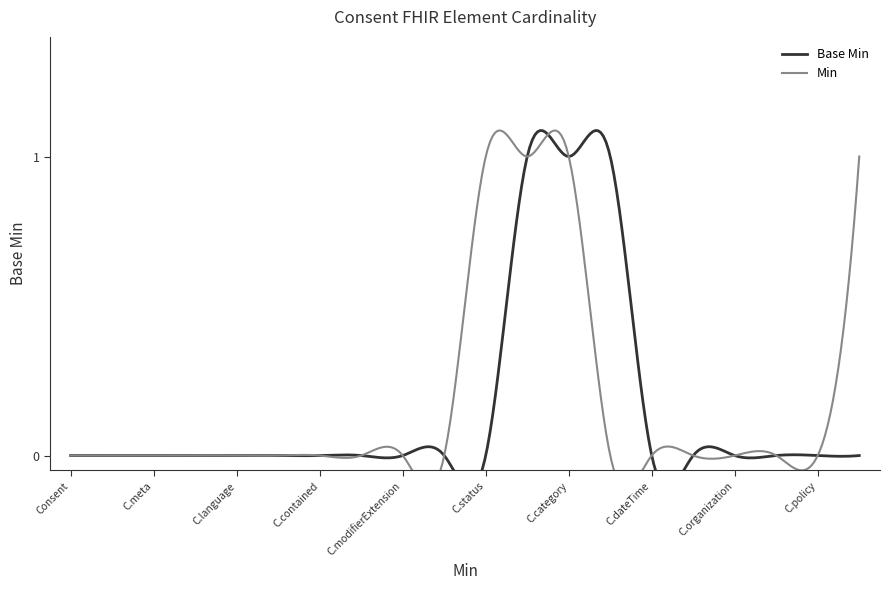

What is the greatest value displayed?

1